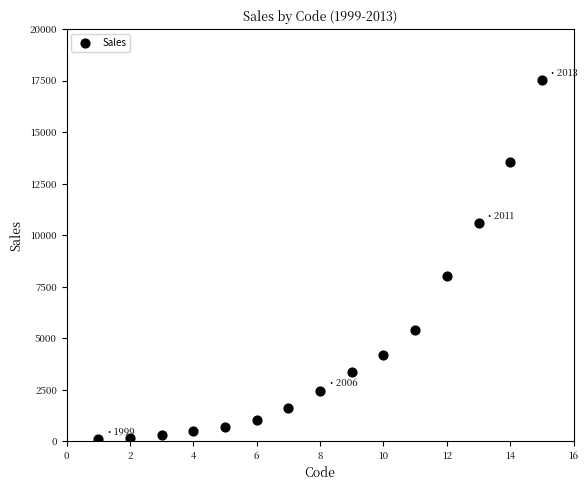

What is the range of X values (max minus min)?

14.0